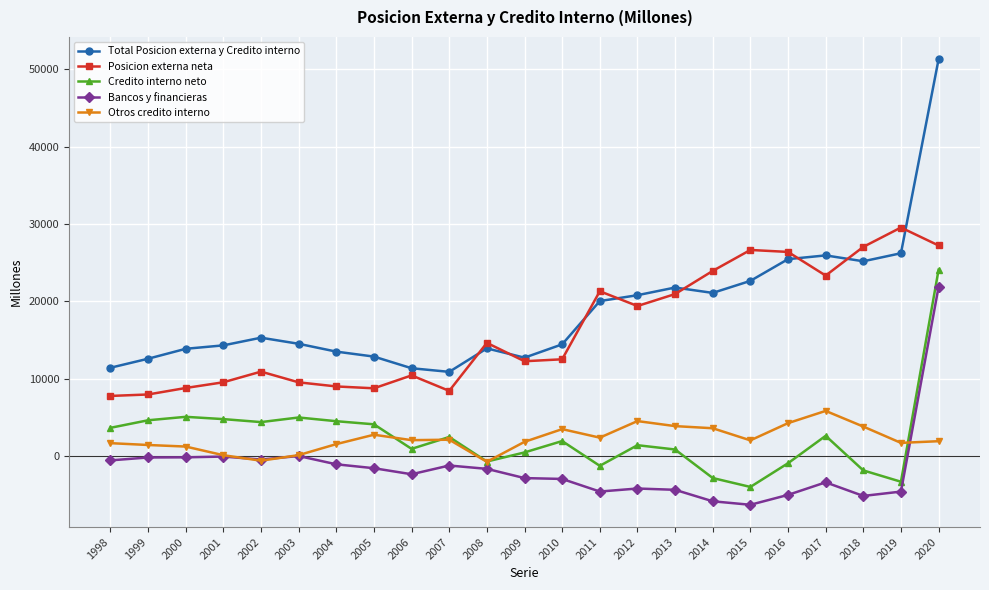

Is the value of Posicion externa neta at 2003 greater than the value of Otros credito interno at 2019?

Yes